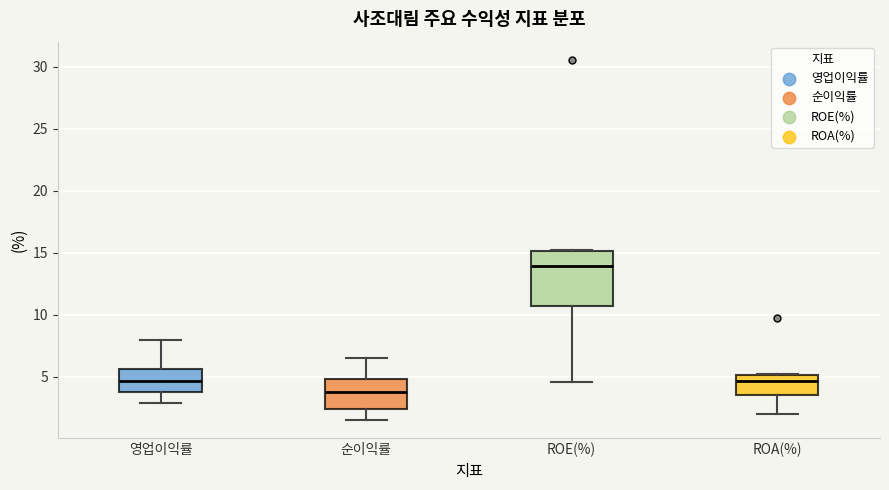

Which box has the highest median line?

ROE(%)